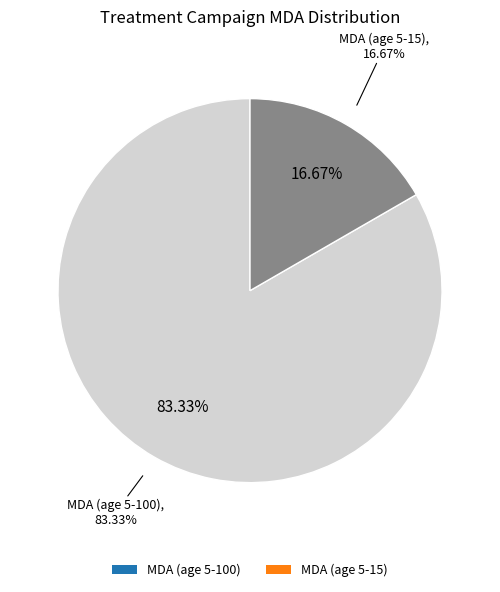

Which slice represents more than half of the pie?

MDA (age 5-100)